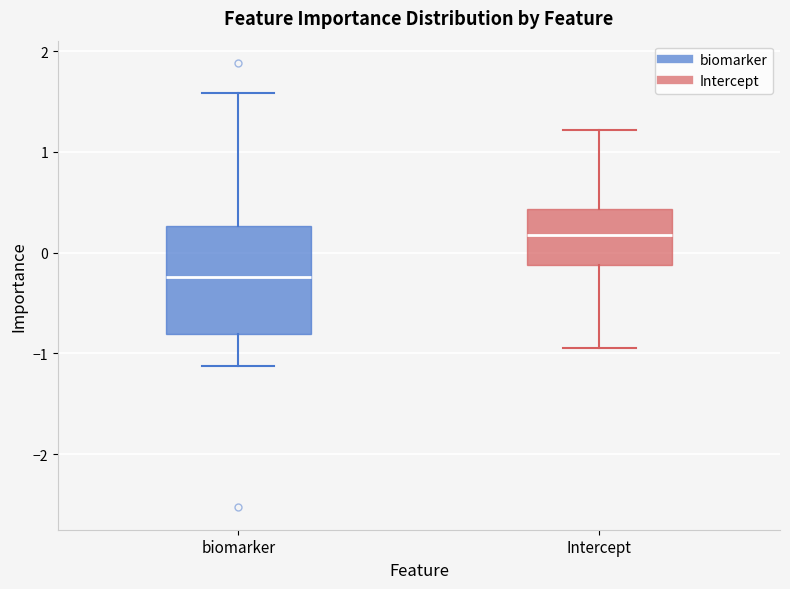

Which box has the highest median line?

Intercept